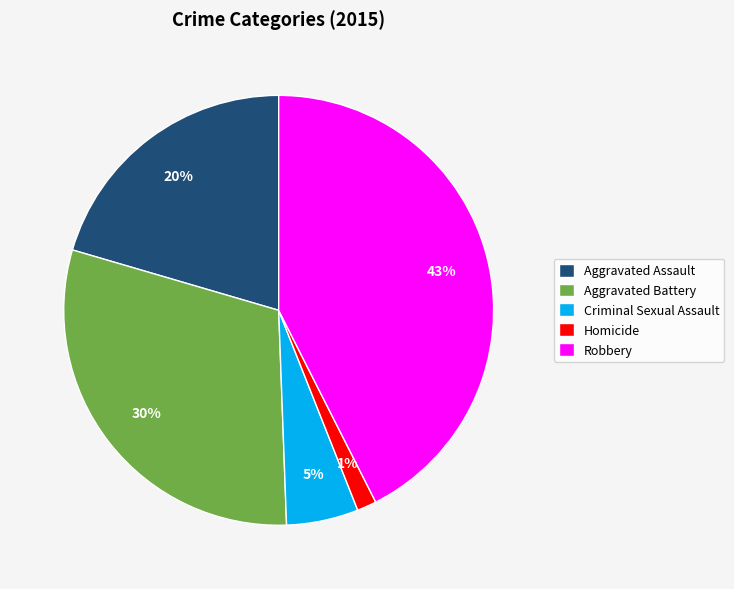

Count the number of slices in the pie.

5